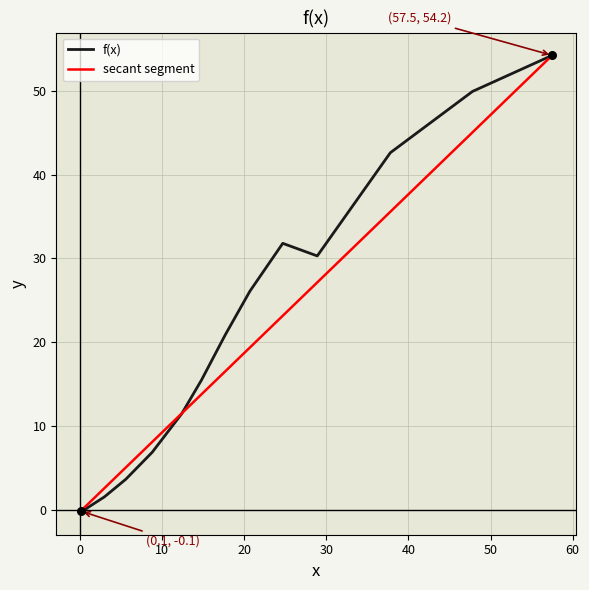

What is the change in value from 14.8 to 24.7?

+16.3